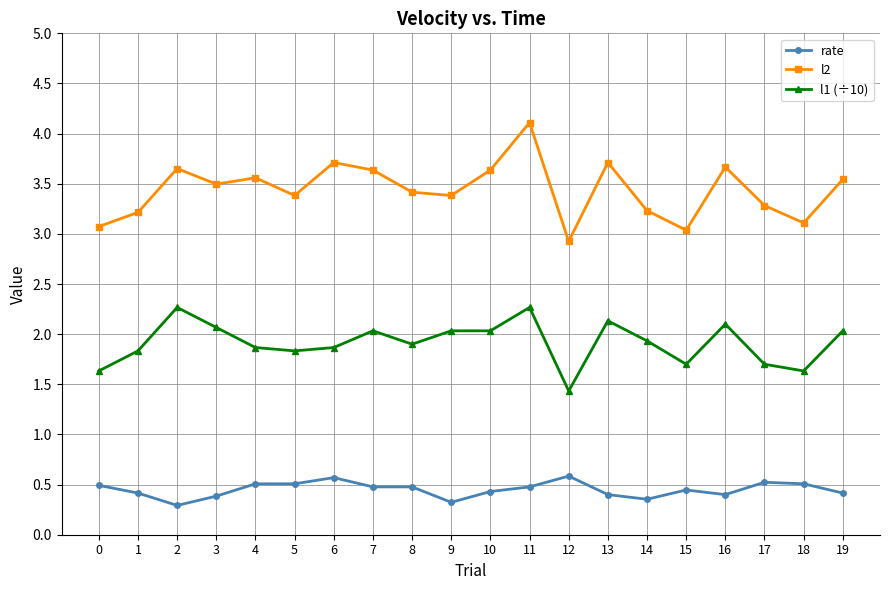

True or false: l1 (÷10) has more than 0 interior local peaks.

True